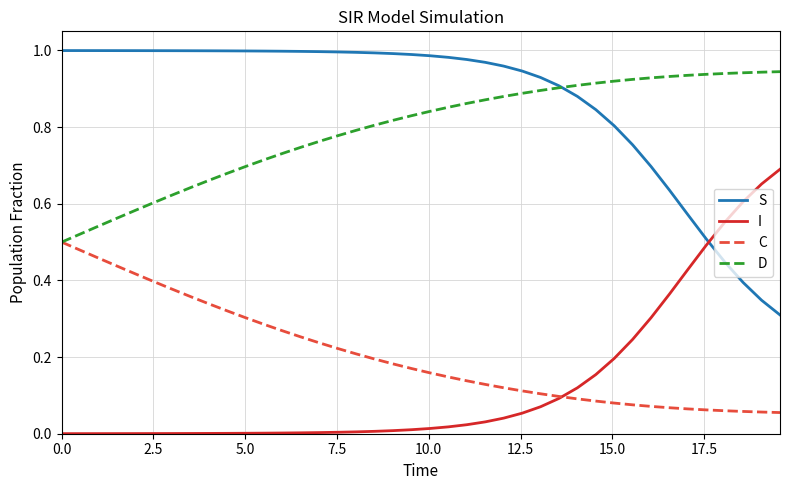

How many lines are shown in the chart?

4